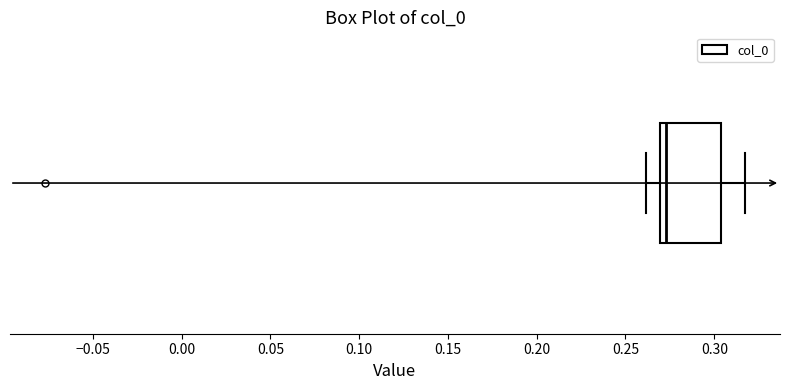

Where does the median line of the box sit on the x-axis? The values are not printed on the chart, so give them approximately, as read against the axis.

0.275